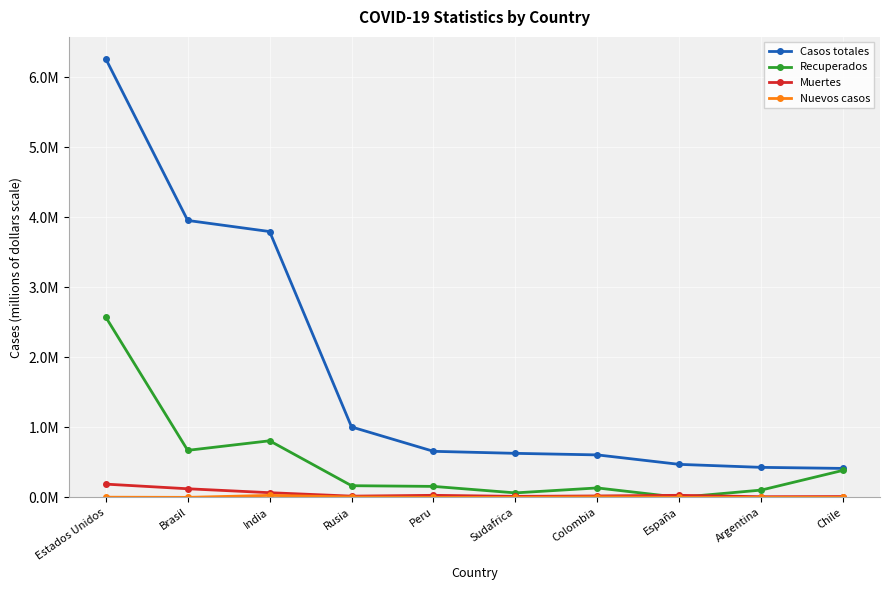

Which has a higher value, Sudafrica or Chile?

Sudafrica